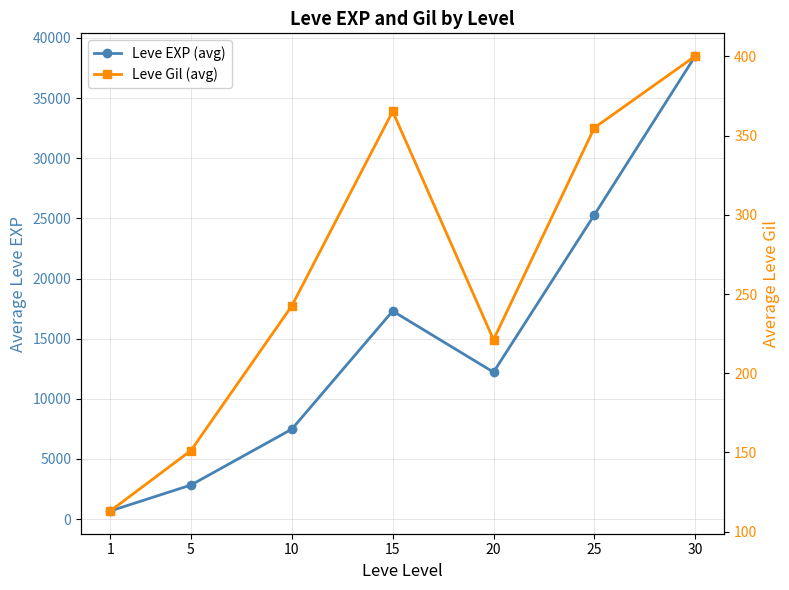

What are all the series names shown in the legend?

Leve EXP (avg), Leve Gil (avg)